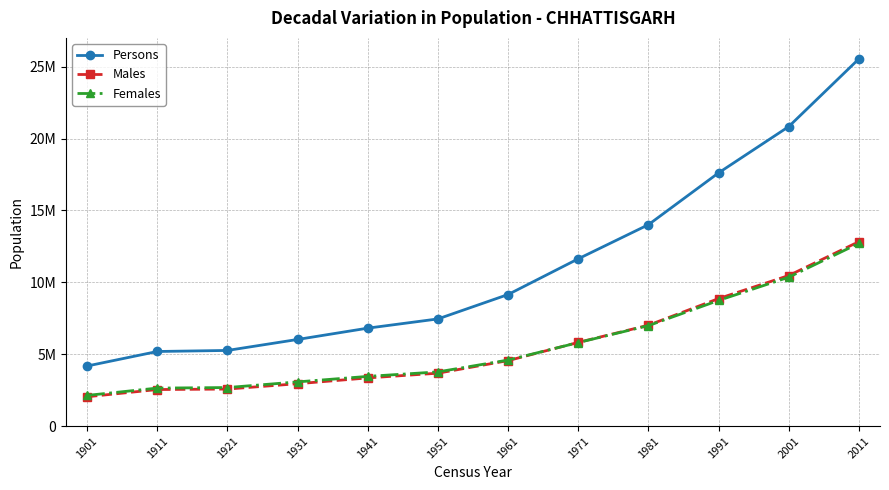

True or false: Males has a value of 2044004 at 1951.

False